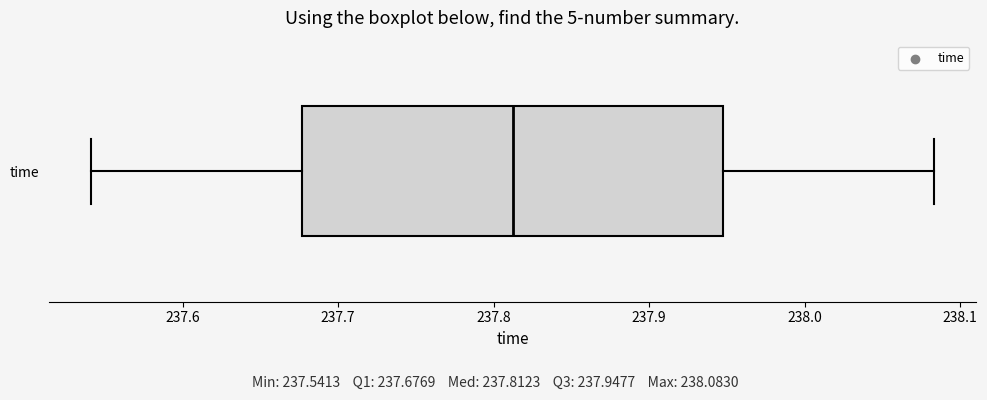

Read this box plot against the x-axis: the position of the median line, the range covered by the box, and the ends of both whiskers. The values are not printed on the chart, so give them approximately, as read against the axis.

median 237.81, box 237.68 to 237.95, whiskers 237.54 to 238.08